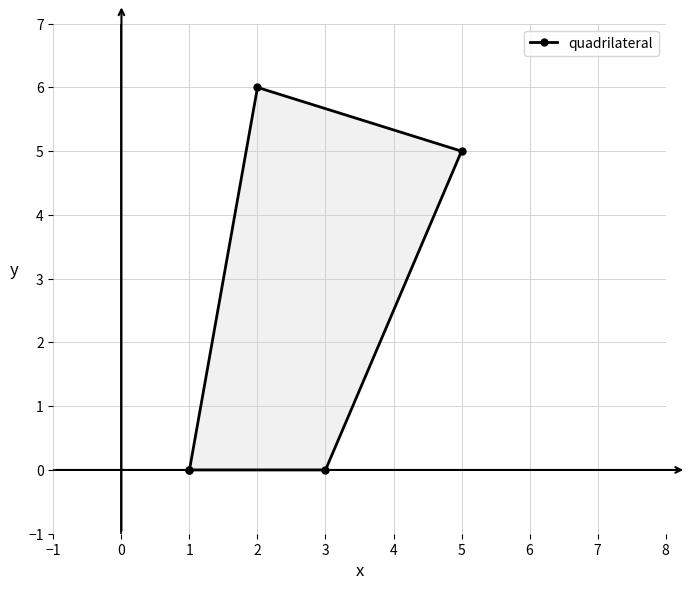

Is this an area chart (filled region under the line)?

No